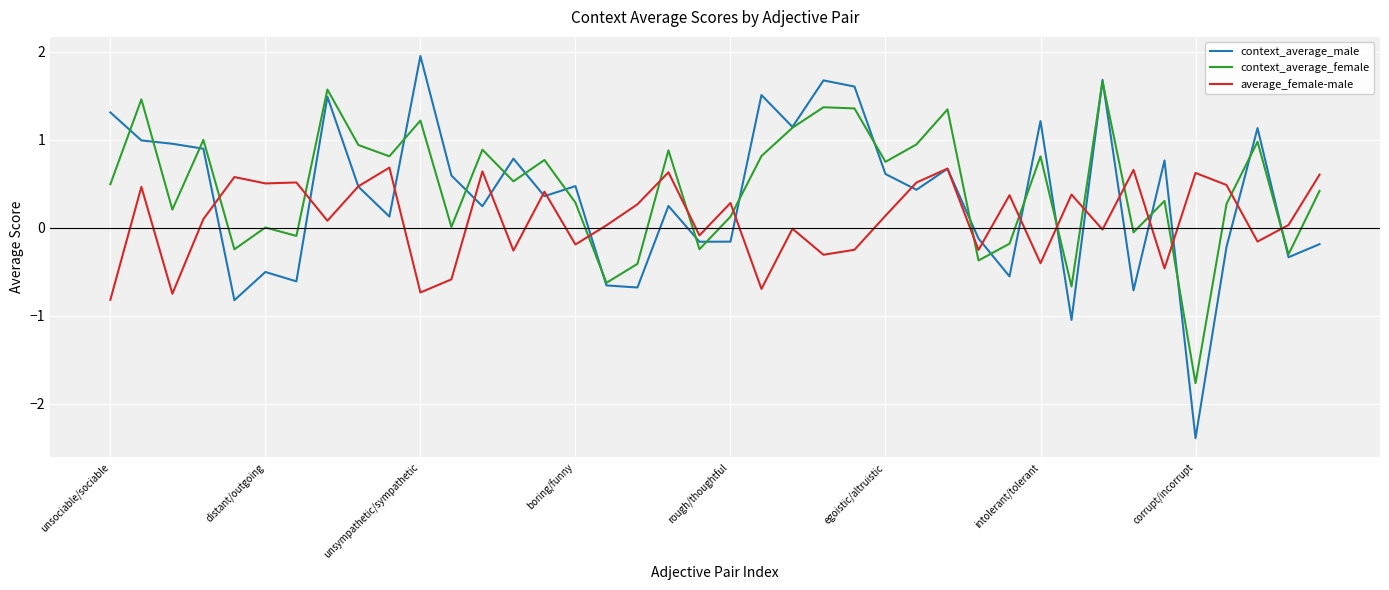

In context_average_male, how many points are lower than both neighbors (excluding endpoints)?

14